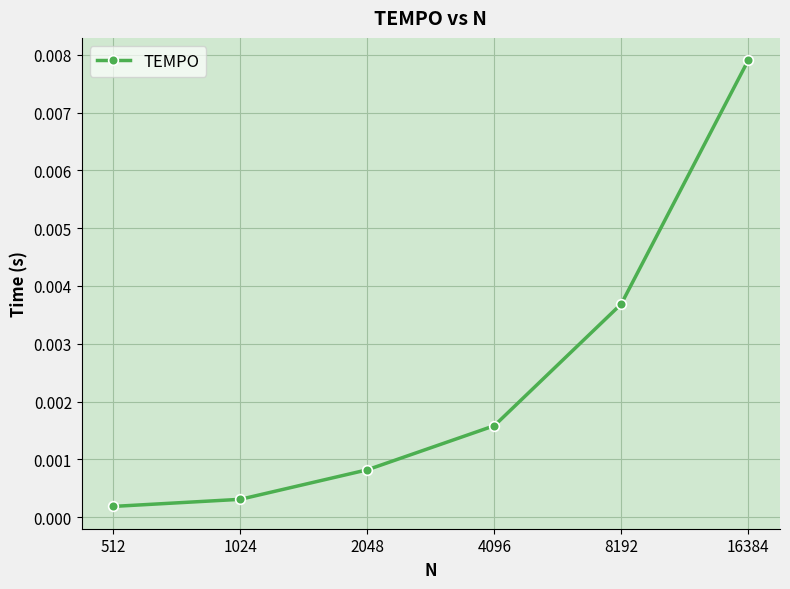

True or false: the data has more than 1 interior local peaks.

False